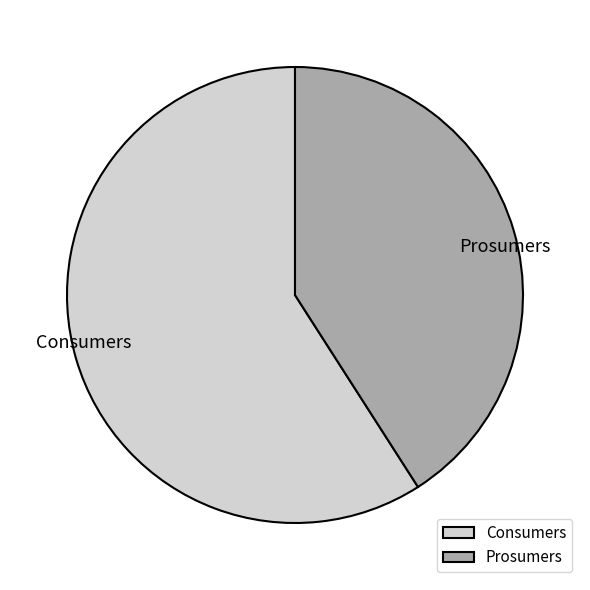

Which category has the smallest portion of the pie?

Prosumers